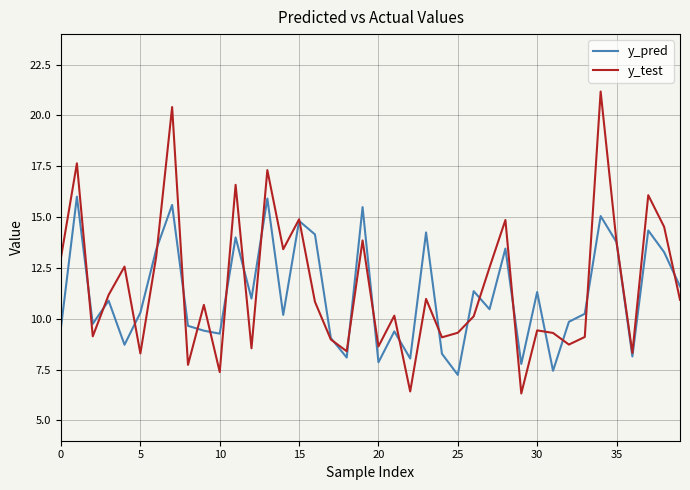

How many distinct data groups are displayed?

2